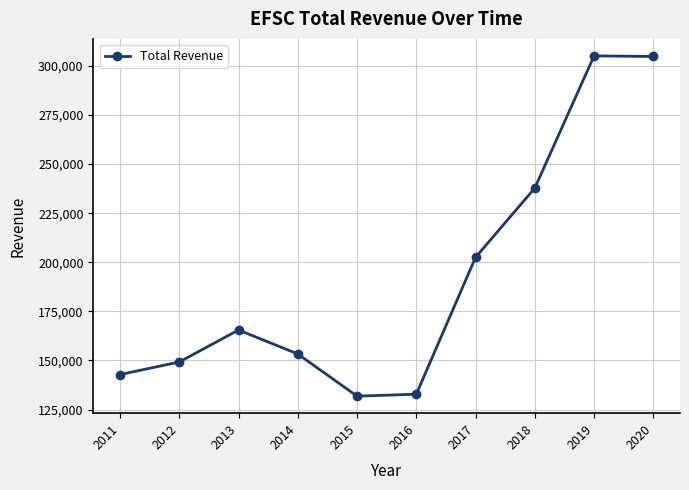

Approximately how many times larger is the value at 2012 compared to 2020?

0.5